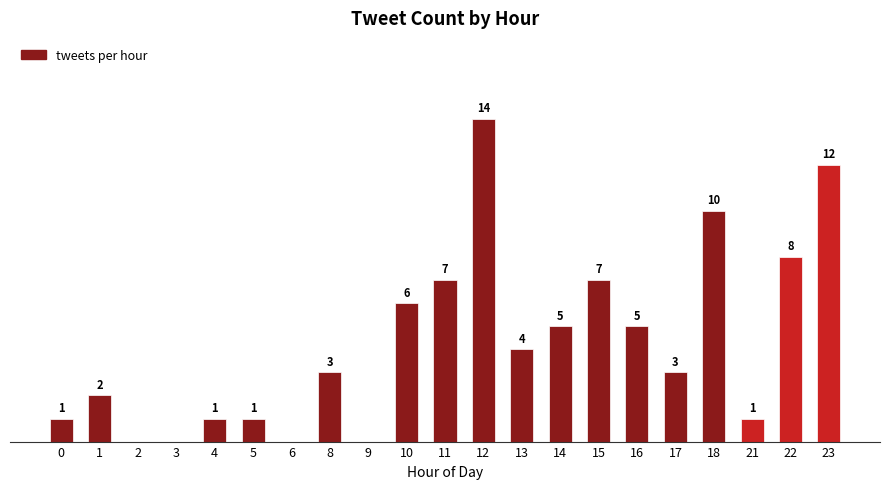

What is the value of the 21st bar from the left?

12